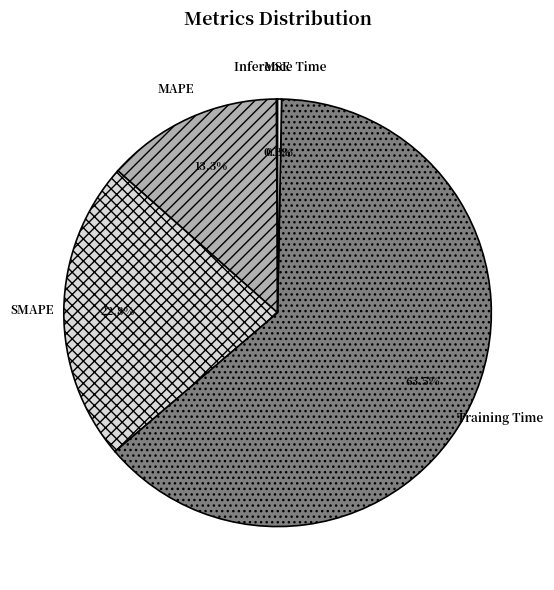

To the nearest percent, what is the difference between the largest and smallest slice percentages?

63%